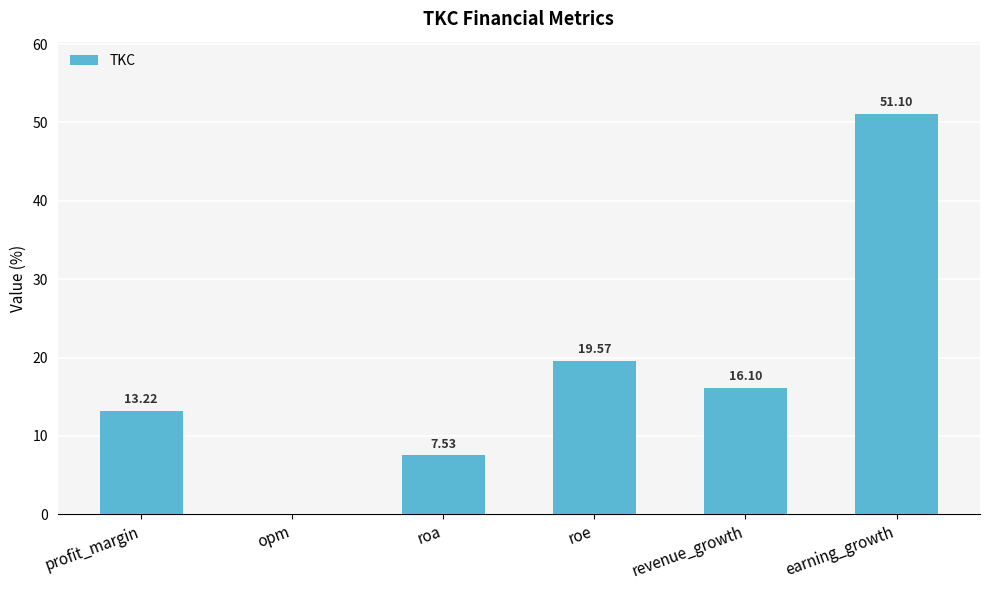

Which label corresponds to the largest value in the chart?

earning_growth